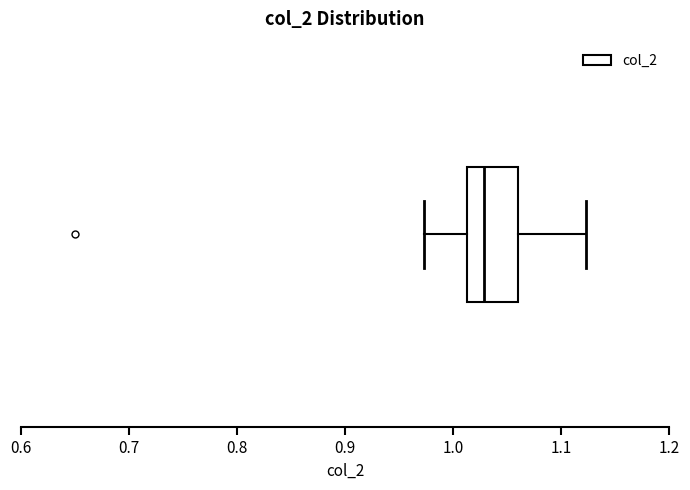

Transcribe this box plot: give where the median line is, the range the box spans, and where the two whiskers end, as read against the x-axis. The values are not printed on the chart, so give them approximately, as read against the axis.

median 1.03, box 1.01 to 1.06, whiskers 0.97 to 1.12